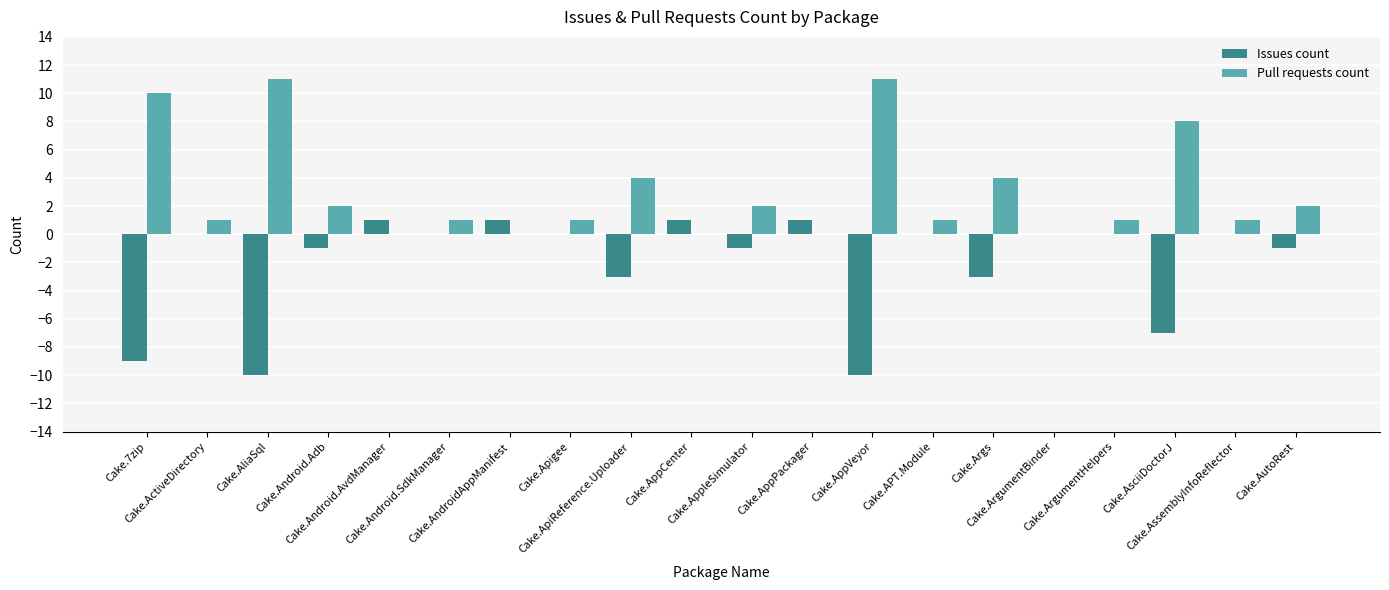

The value of Issues count at Cake.AsciiDoctorJ is -2. True or false?

False